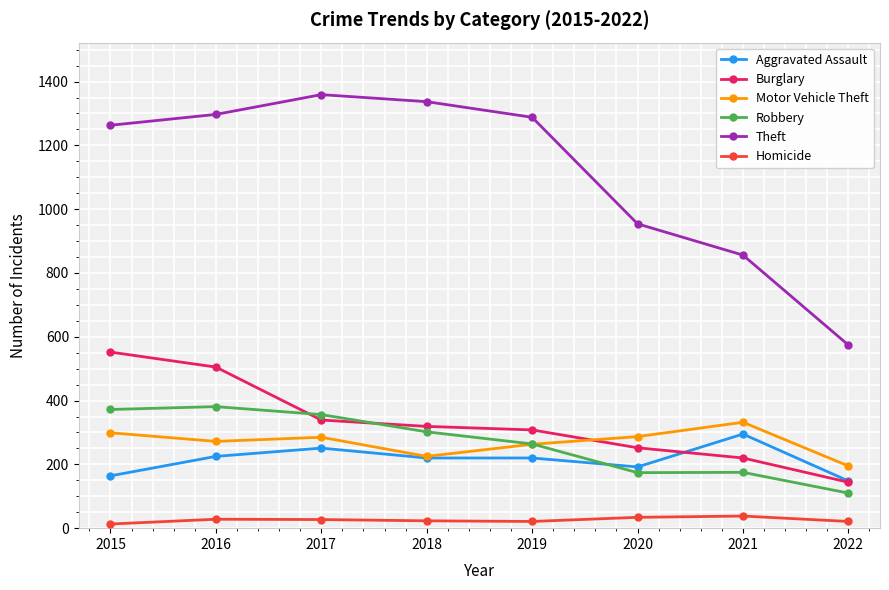

What are all the series names shown in the legend?

Aggravated Assault, Burglary, Motor Vehicle Theft, Robbery, Theft, Homicide